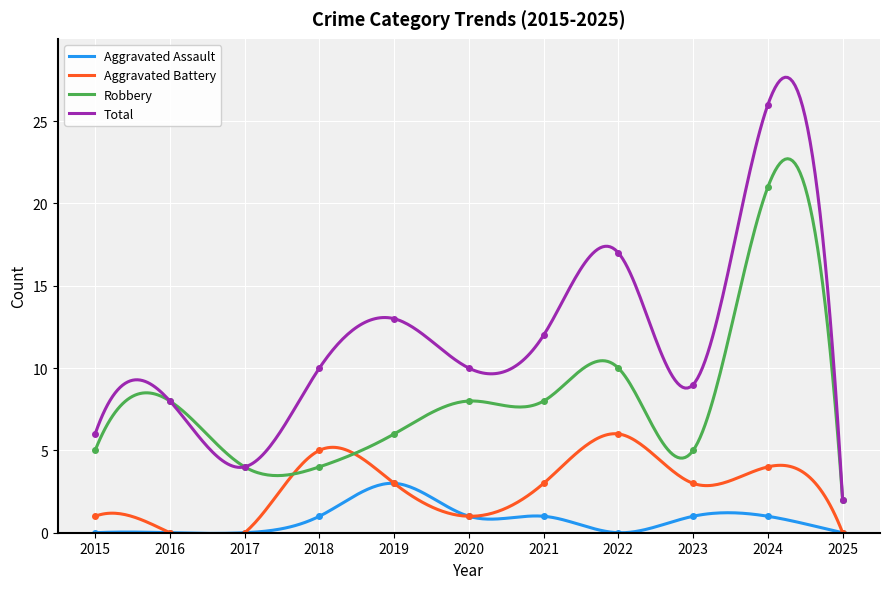

Reading left to right, extract all data points from this chart.

Aggravated Assault: 0	0	0	1	3	1	1	0	1	1	0
Aggravated Battery: 1	0	0	5	3	1	3	6	3	4	0
Robbery: 5	8	4	4	6	8	8	10	5	21	2
Total: 6	8	4	10	13	10	12	17	9	26	2